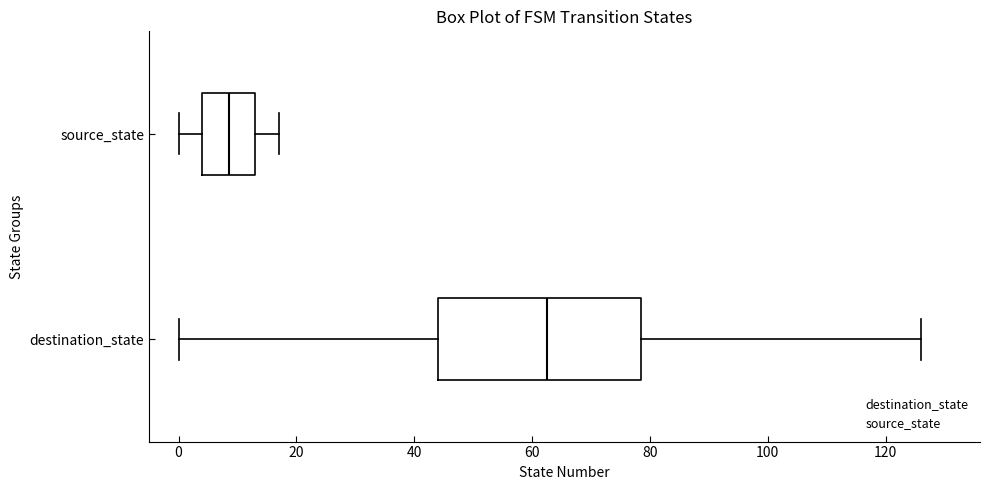

Where is the right edge of the box for destination_state on the x-axis? The values are not printed on the chart, so give them approximately, as read against the axis.

78